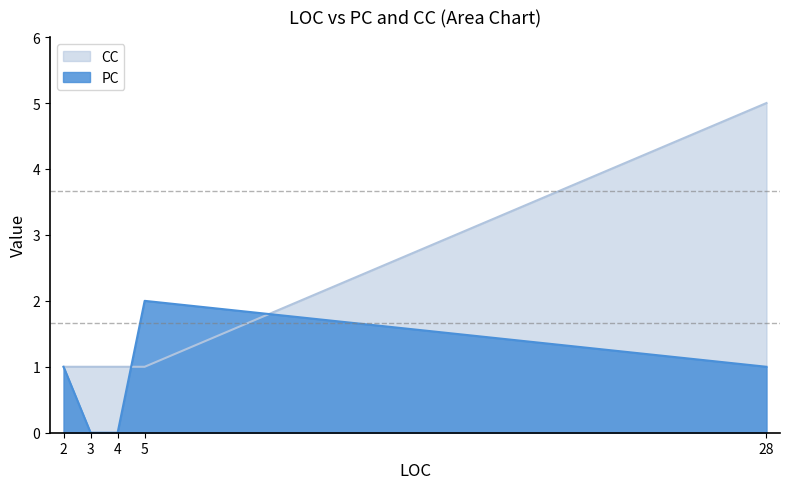

List the series in order of their peak value, highest first.

CC, PC